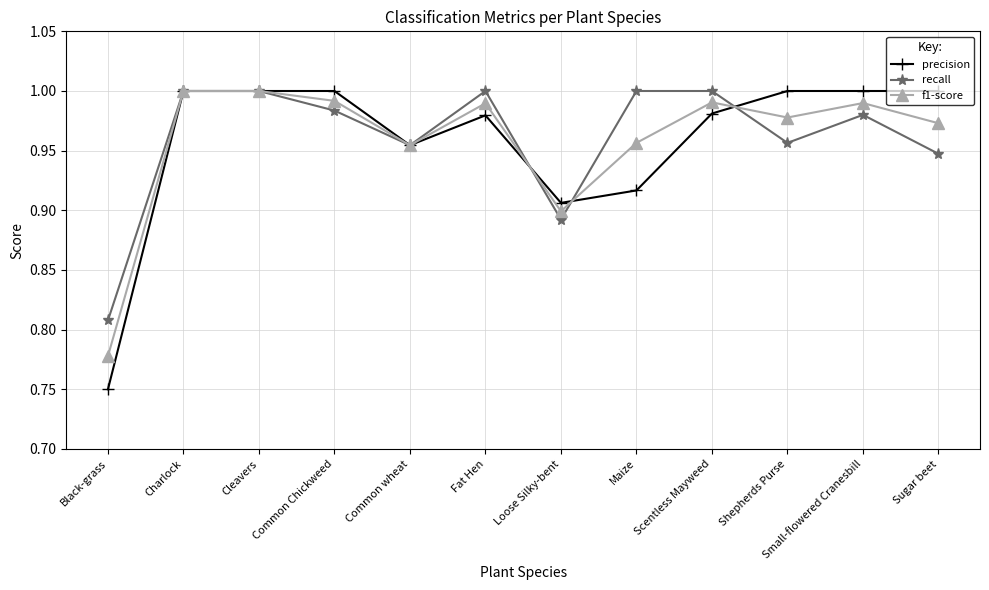

Count the number of categories in the chart.

12